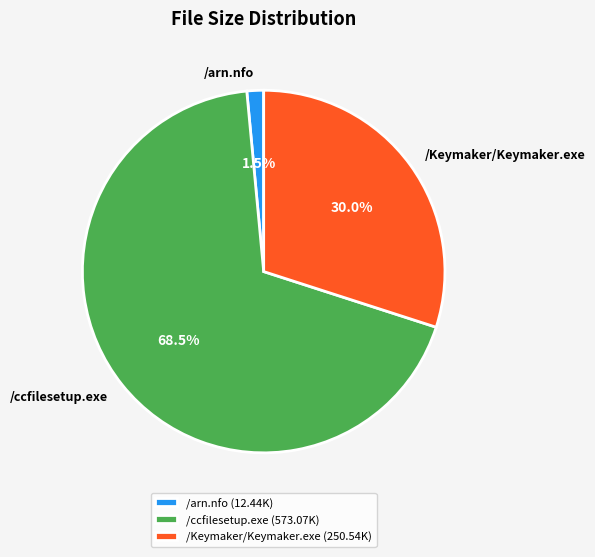

Between /arn.nfo (12.44K) and /ccfilesetup.exe (573.07K), which is larger?

/ccfilesetup.exe (573.07K)